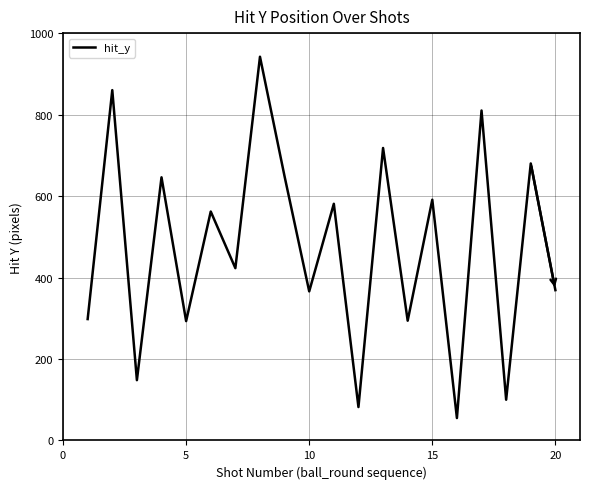

What is the maximum value shown in the chart?

942